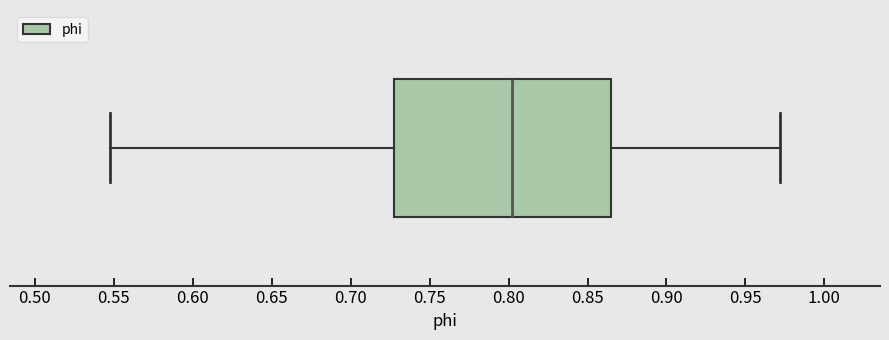

Read this box plot against the x-axis: the position of the median line, the range covered by the box, and the ends of both whiskers. The values are not printed on the chart, so give them approximately, as read against the axis.

median 0.800, box 0.725 to 0.865, whiskers 0.550 to 0.970